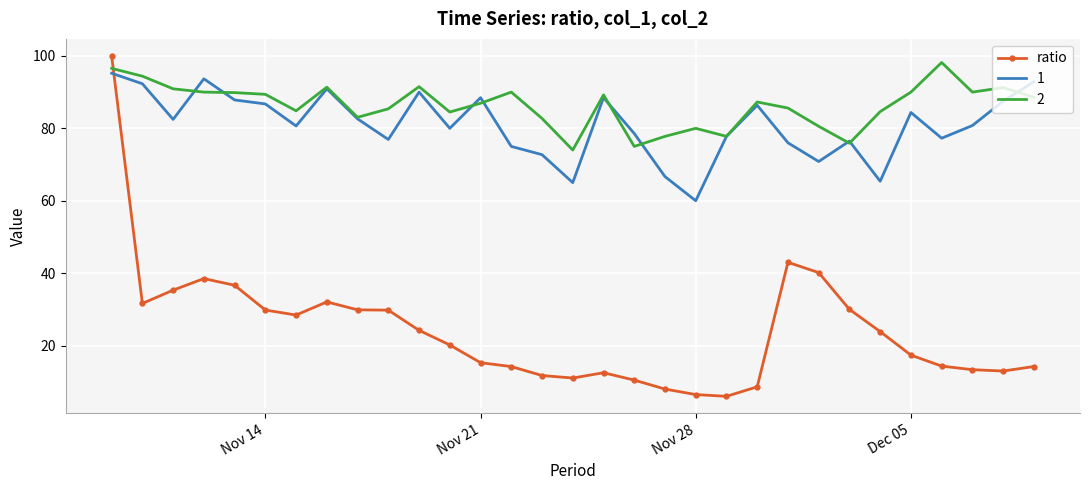

Which series ends up on top after the final intersection of 1 and ratio?

1